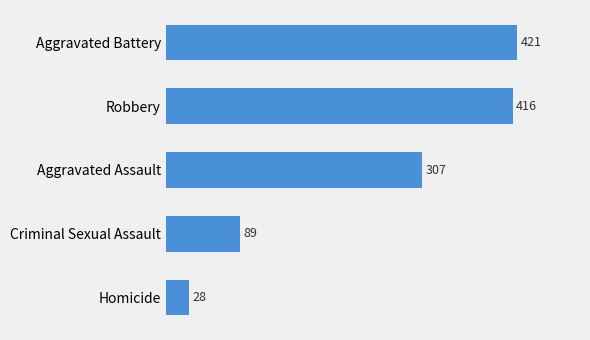

Reading bottom to top, what are all the values shown in this chart?

Homicide=28	Criminal Sexual Assault=89	Aggravated Assault=307	Robbery=416	Aggravated Battery=421